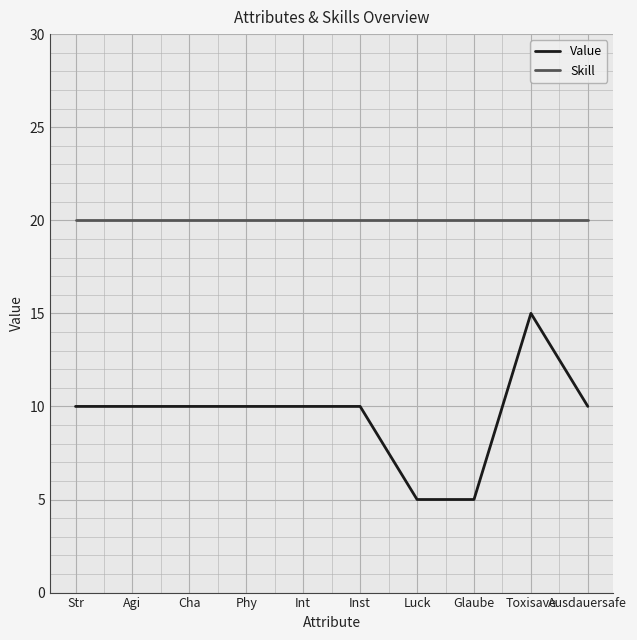

What is the difference between the highest and lowest values at Ausdauersafe?

10